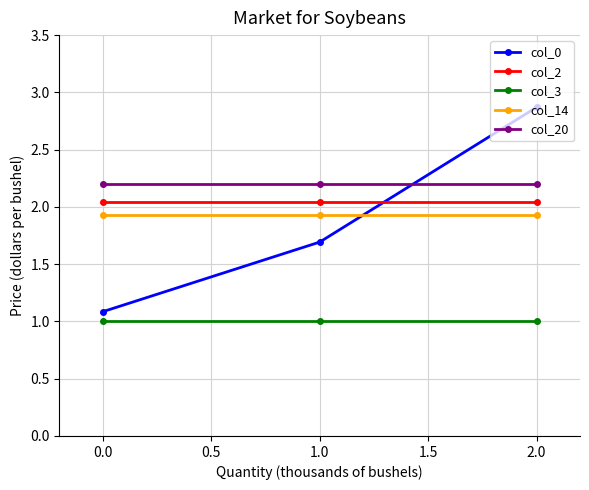

Does the chart display data point markers on the line(s)?

Yes